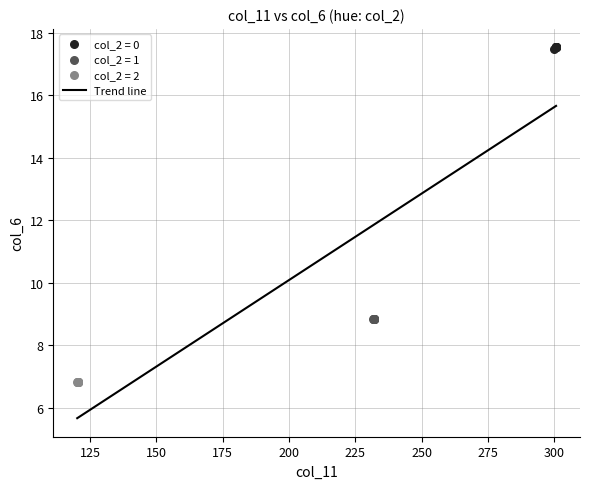

Which series contains the lowest Y value?

col_2 = 2